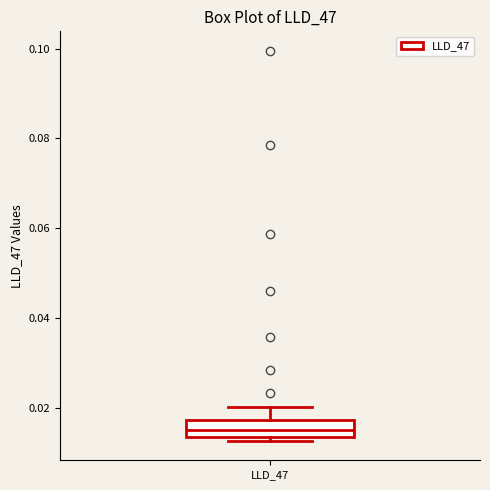

Where does the upper whisker of the box for LLD_47 end on the y-axis? The values are not printed on the chart, so give them approximately, as read against the axis.

0.020